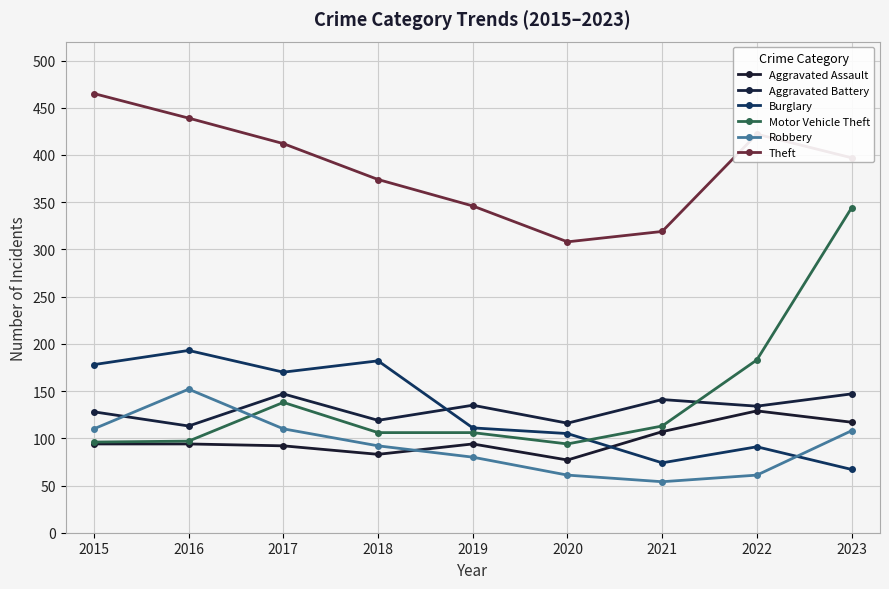

Which series has the largest range (max minus min)?

Motor Vehicle Theft